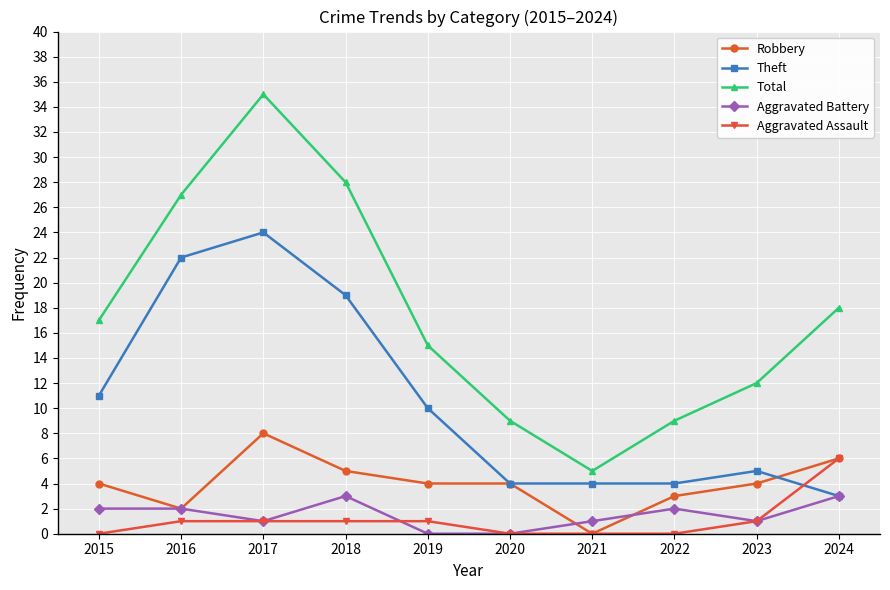

Reading left to right, list all the values displayed in this chart.

Robbery: 4	2	8	5	4	4	0	3	4	6
Theft: 11	22	24	19	10	4	4	4	5	3
Total: 17	27	35	28	15	9	5	9	12	18
Aggravated Battery: 2	2	1	3	0	0	1	2	1	3
Aggravated Assault: 0	1	1	1	1	0	0	0	1	6